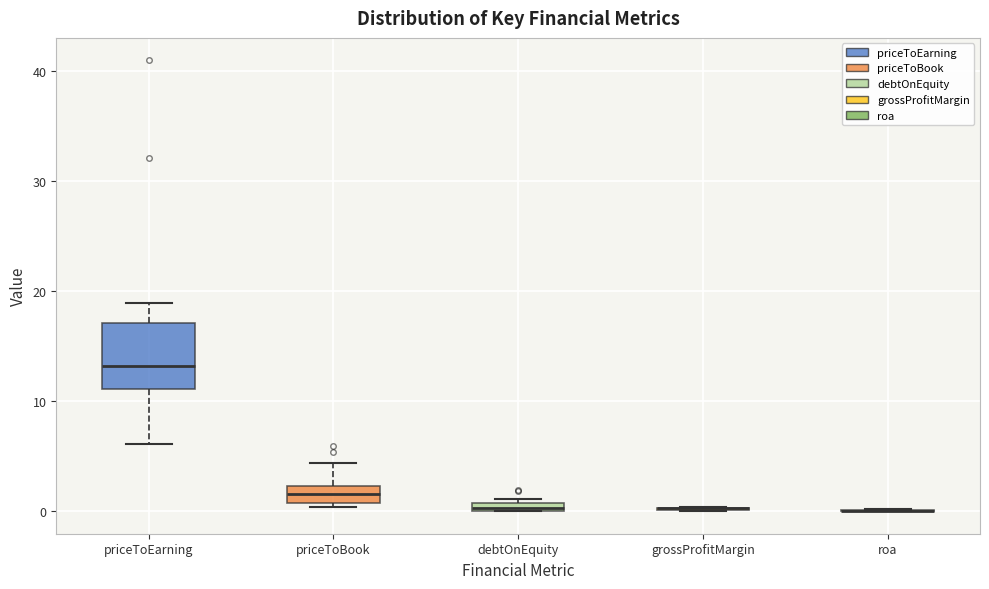

Comparing the boxes themselves (not the whiskers), which one is the tallest?

priceToEarning